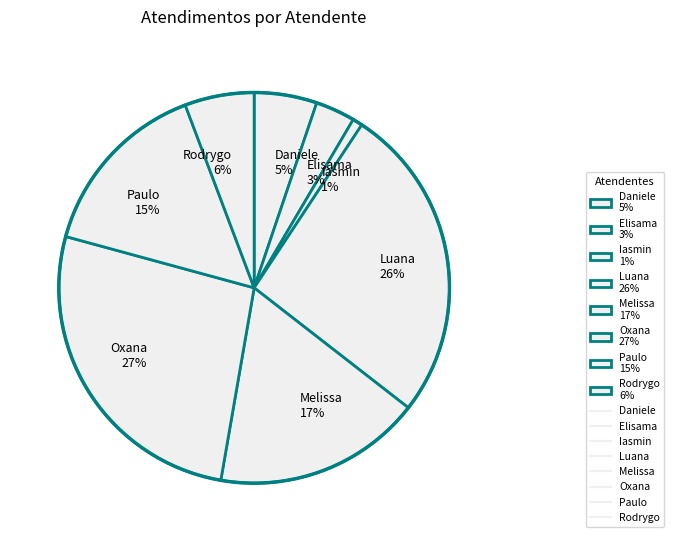

To the nearest percent, what portion does Paulo 15% represent?

15%